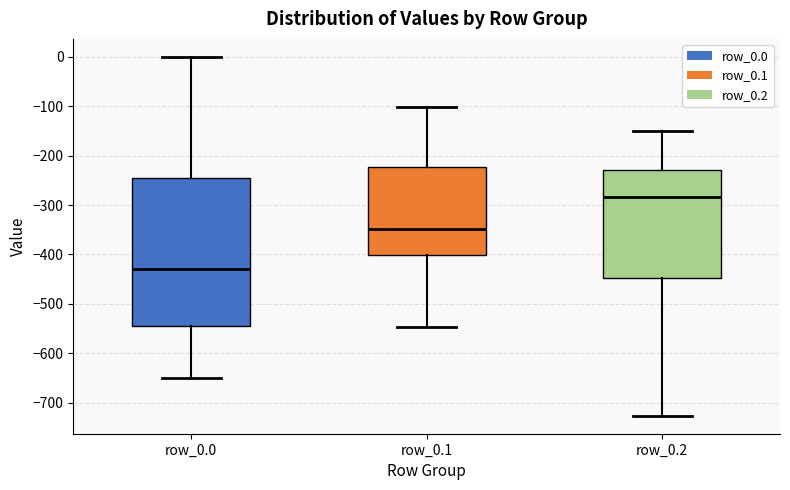

Comparing the boxes themselves (not the whiskers), which one is the tallest?

row_0.0